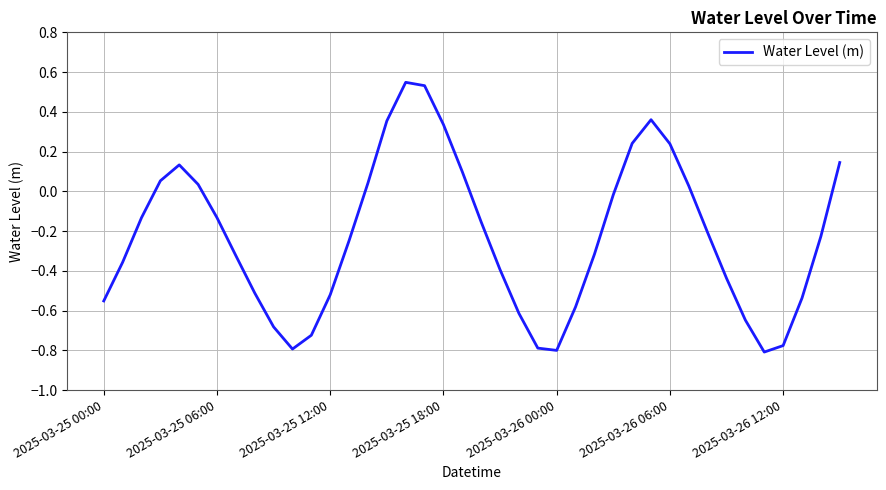

What is the difference between the maximum and minimum values?

1.4